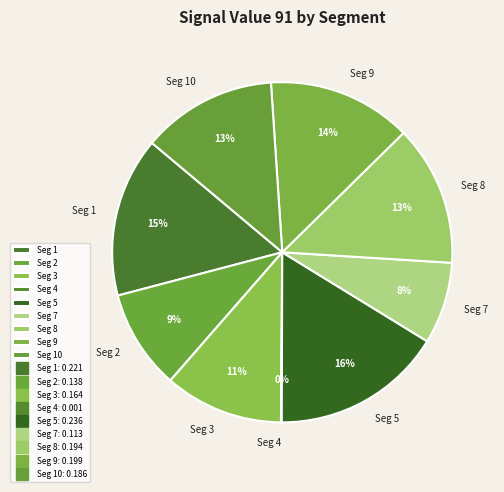

True or false: Seg 1 accounts for 5% of the total.

False